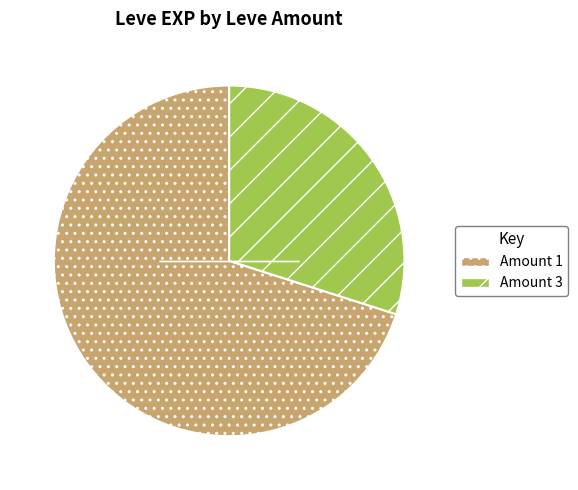

Does any single category account for the majority?

Yes